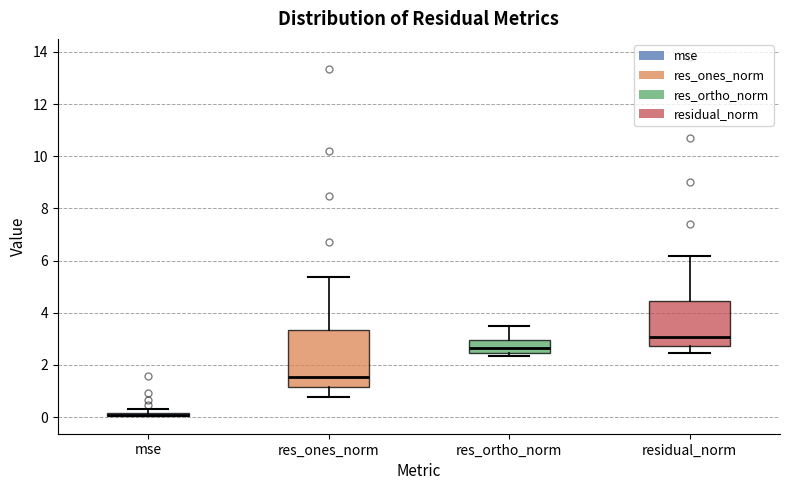

Where is the lower edge of the box for mse on the y-axis? The values are not printed on the chart, so give them approximately, as read against the axis.

0.0